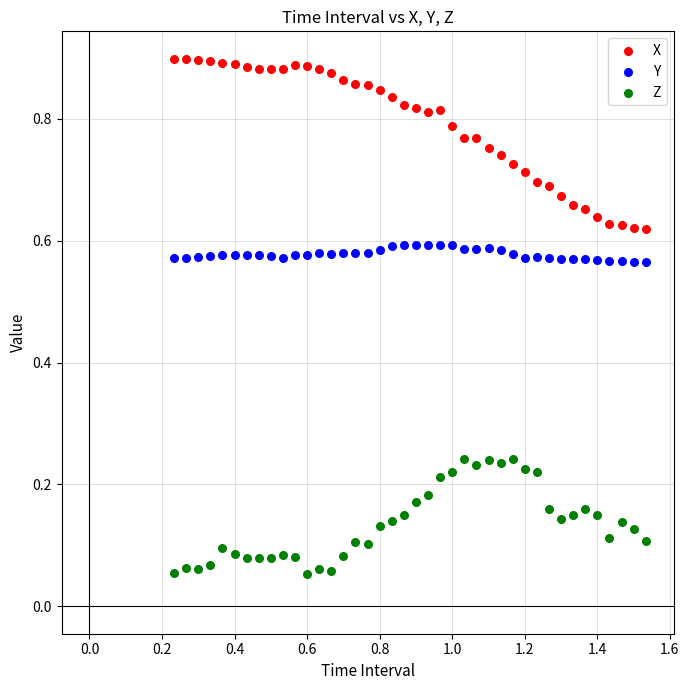

Which series has the widest spread of Y values?

X